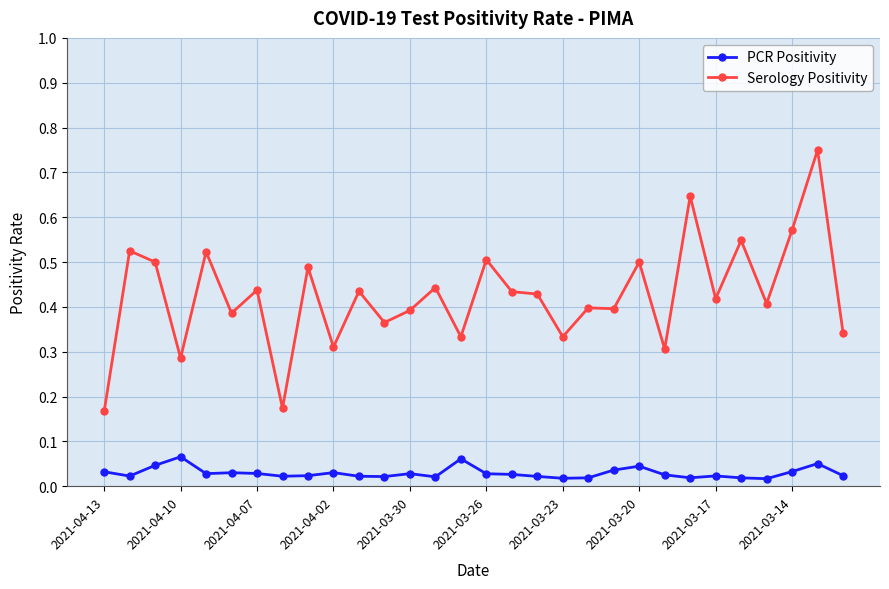

Count the number of categories in the chart.

30